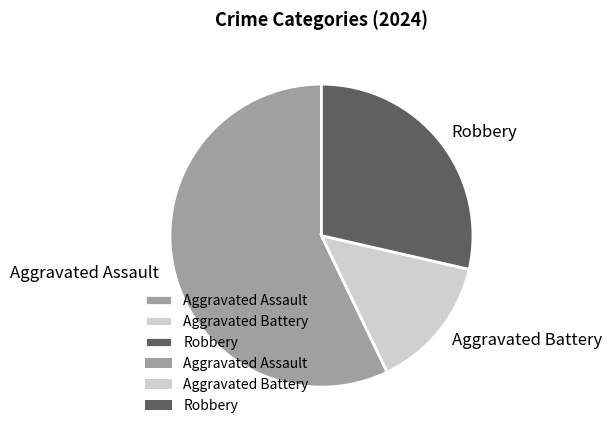

Does any single category account for the majority?

Yes